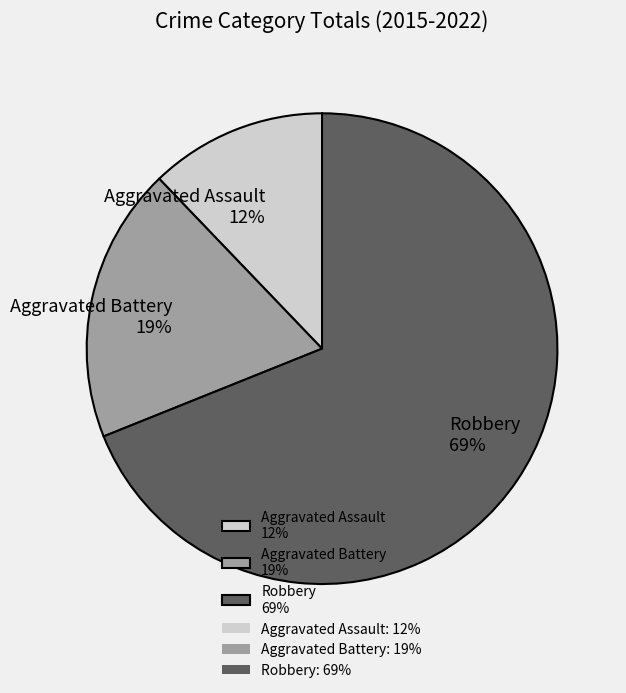

Which has a higher value, Aggravated Battery 19% or Robbery 69%?

Robbery 69%